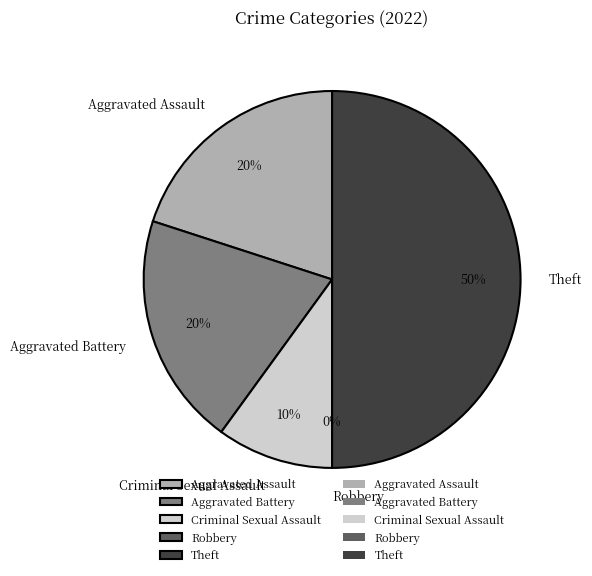

Combined, do Robbery and Aggravated Assault account for over 50%?

No